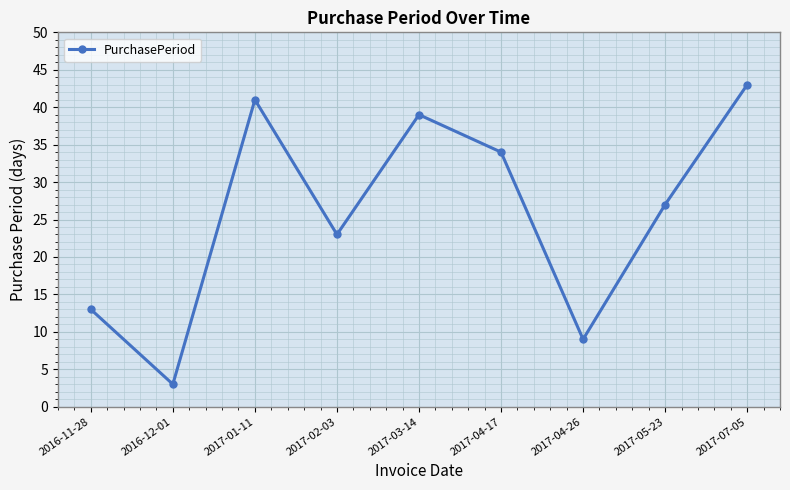

At which category does the data reach its first local valley?

2016-12-01